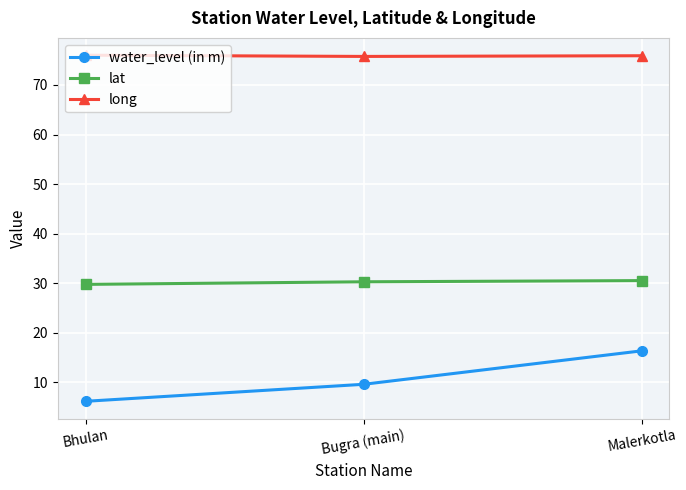

What is the label of the 2nd point from the left?

Bugra (main)